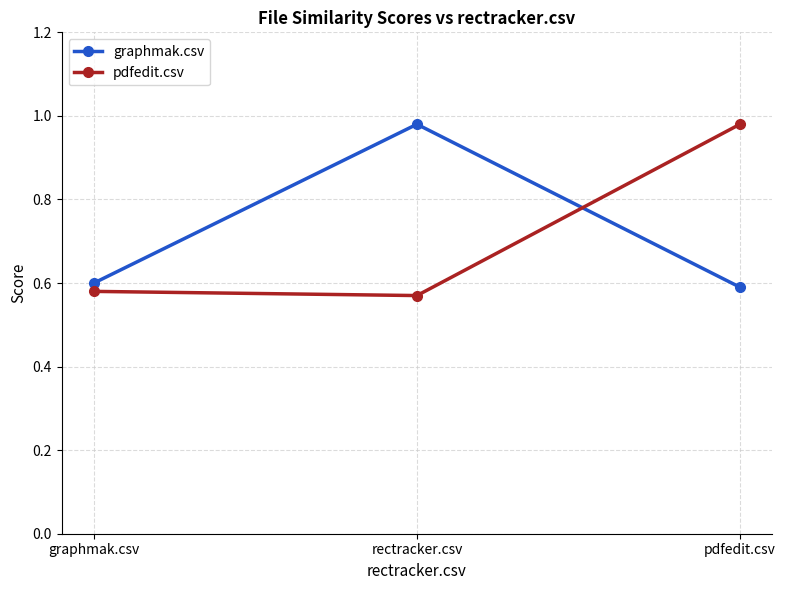

True or false: graphmak.csv has a value of 0.6 at pdfedit.csv.

True